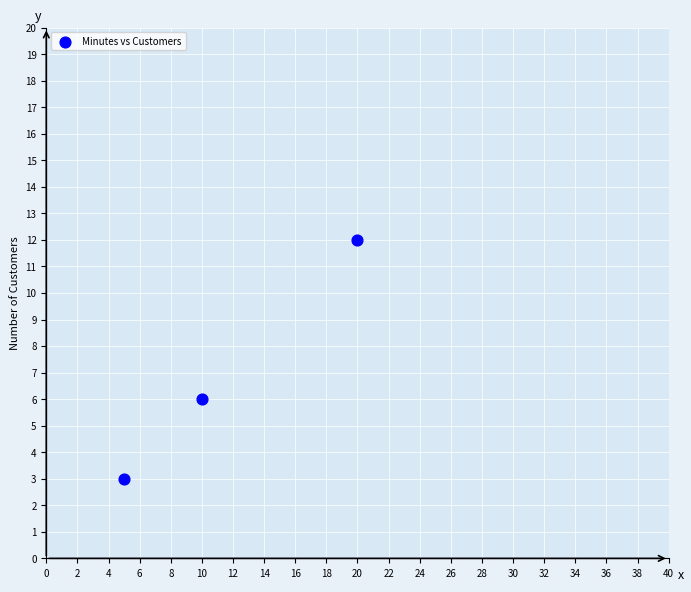

What Y value in the scatter plot is closest to 7?

6